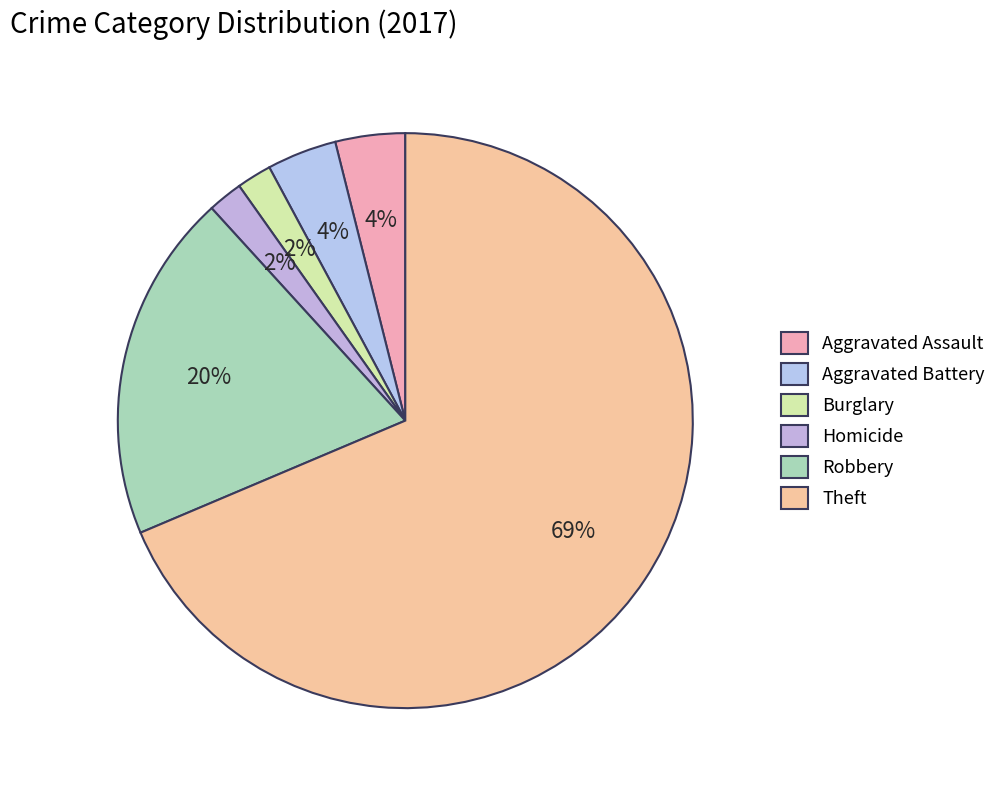

Count the number of slices in the pie.

6